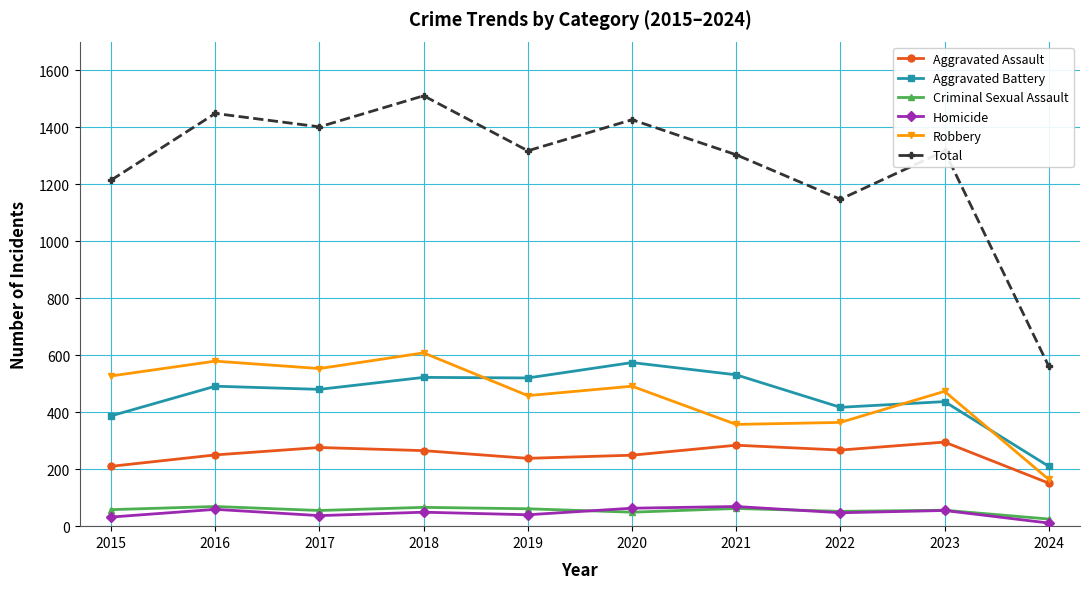

True or false: Criminal Sexual Assault and Robbery cross at least once.

False